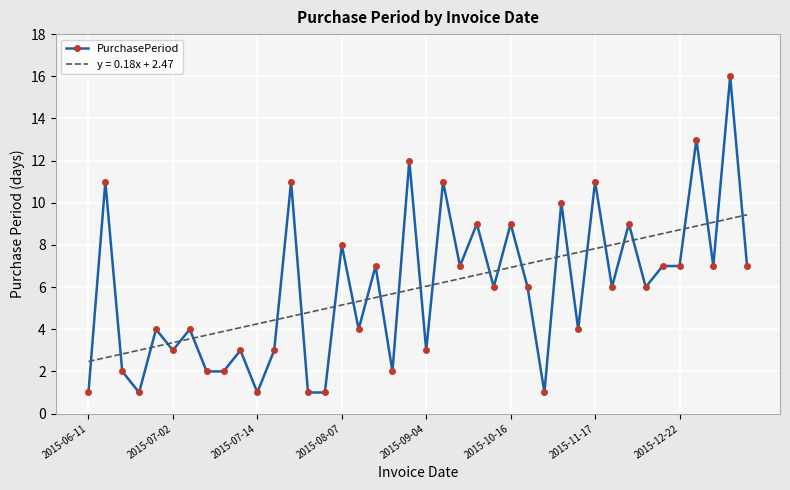

What is the greatest value displayed?

16.0